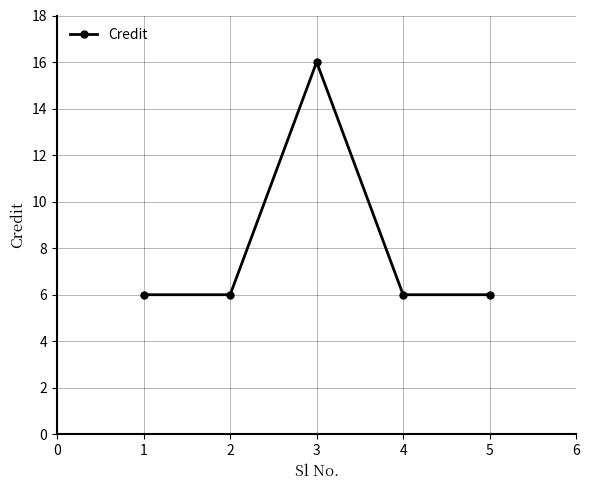

True or false: the data shows 6 at 4.

True